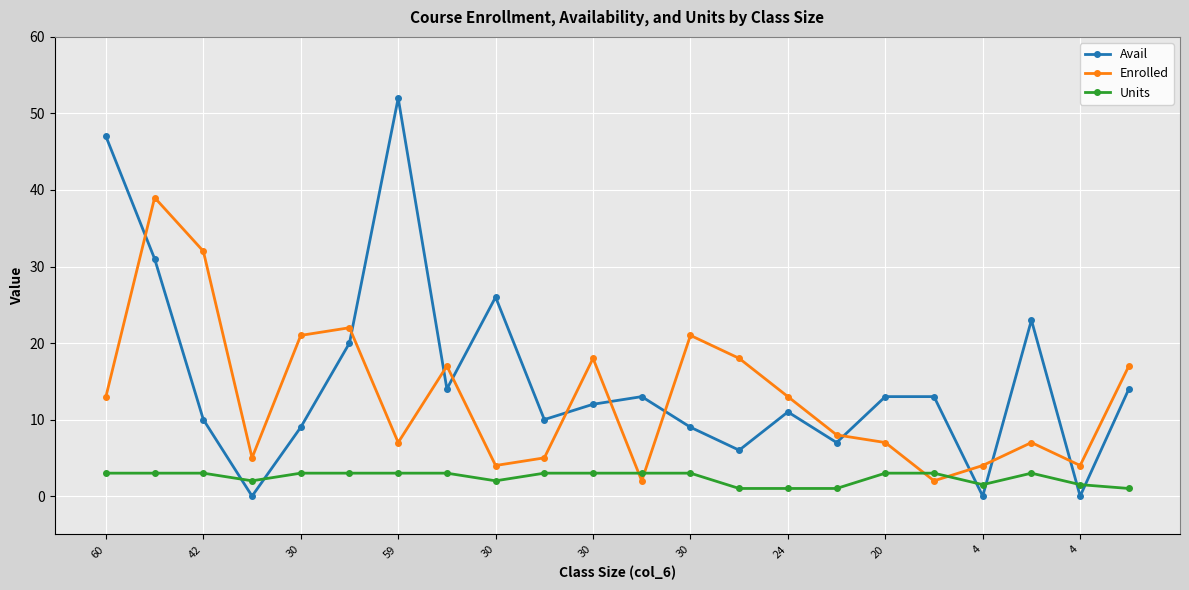

What is the highest value of the Avail series?

52.0